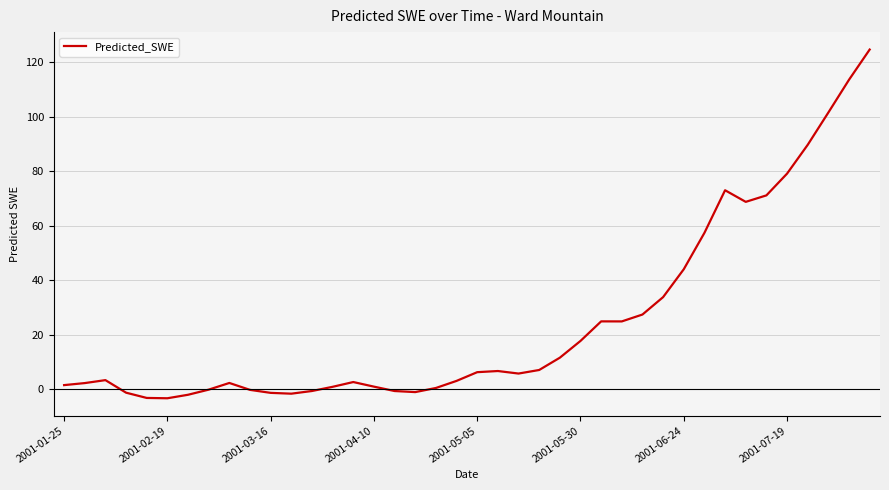

What is the maximum value shown in the chart?

124.7